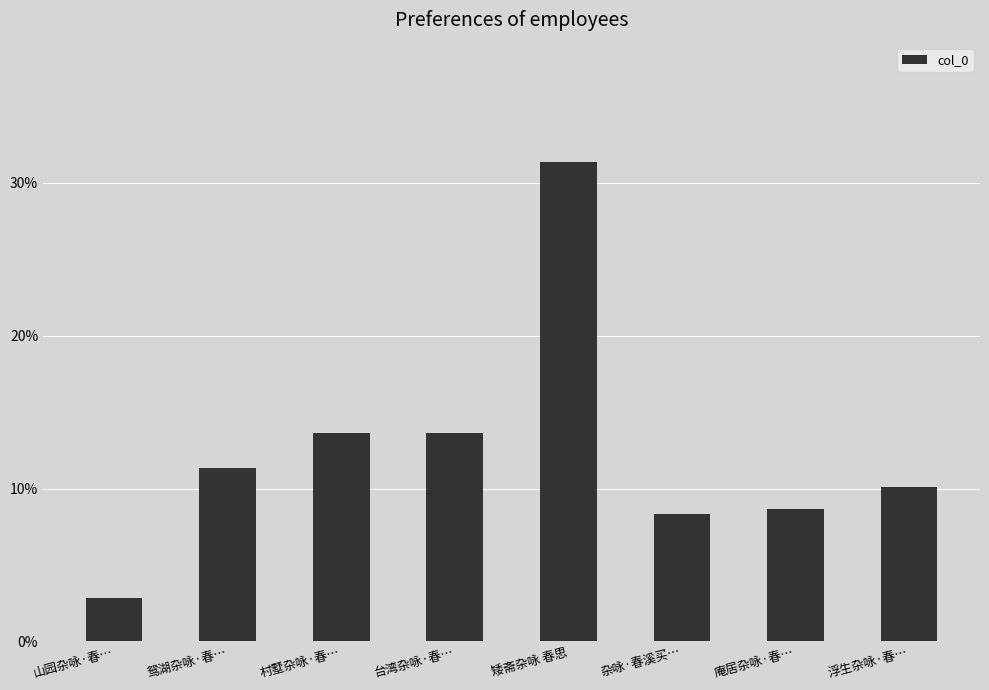

True or false: the data shows 0.1 at 鸳湖杂咏·春….

False